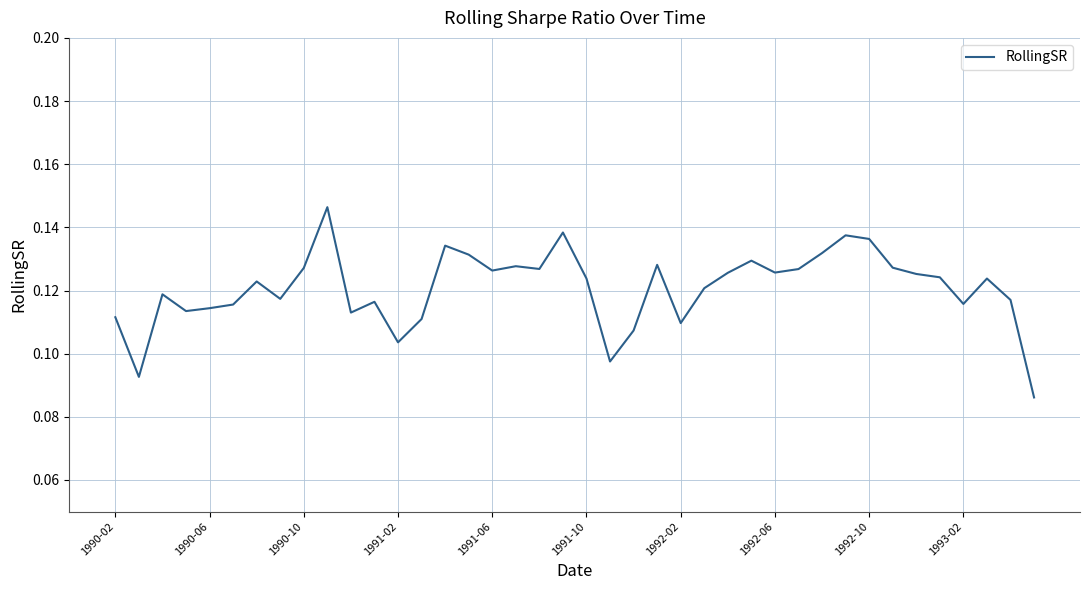

Does the chart display data point markers on the line(s)?

No